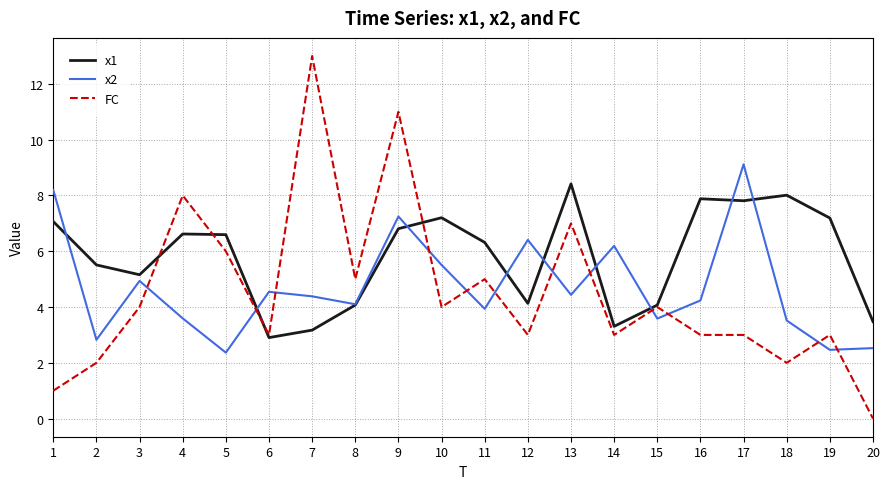

What is the average value of the x2 series?

4.7